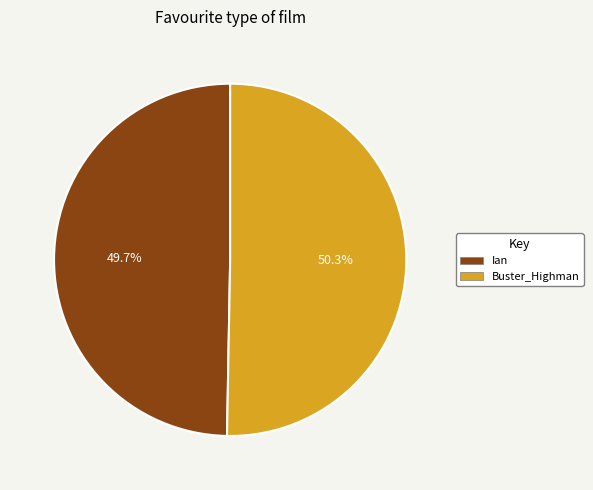

To the nearest percent, what portion does Buster_Highman represent?

50%